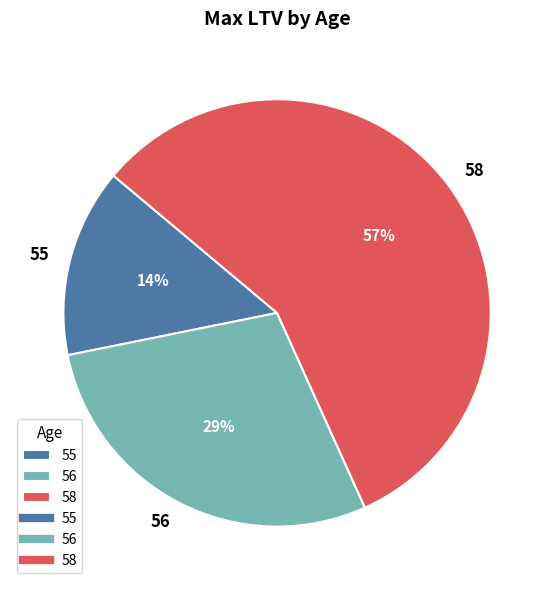

The 55 slice represents 1% of the pie. True or false?

False